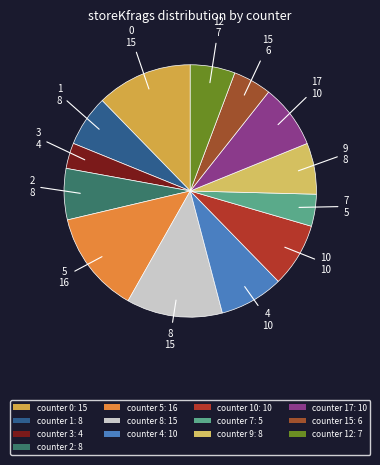

Count the number of slices in the pie.

13